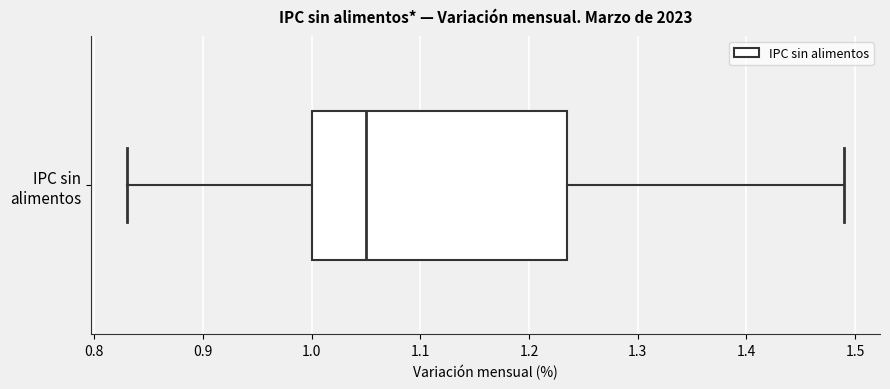

Transcribe this box plot: give where the median line is, the range the box spans, and where the two whiskers end, as read against the x-axis. The values are not printed on the chart, so give them approximately, as read against the axis.

median 1.05, box 1.00 to 1.24, whiskers 0.83 to 1.49